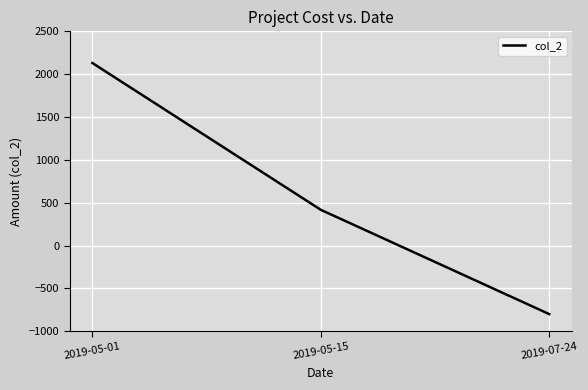

Reading right to left, what are all the values shown in this chart?

-800	417	2130